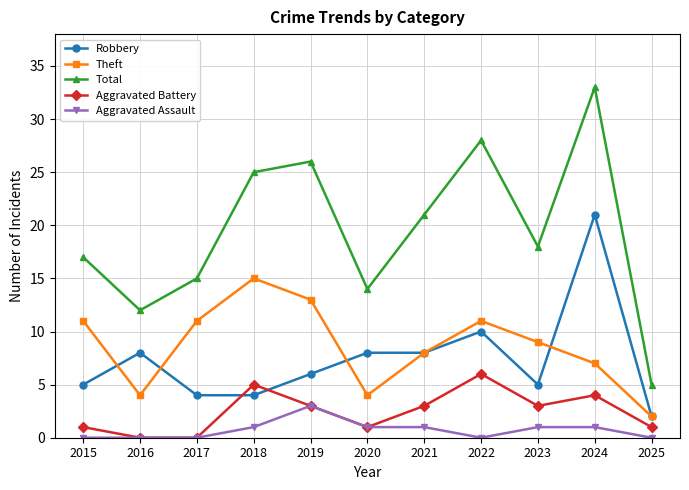

What are all the series names shown in the legend?

Robbery, Theft, Total, Aggravated Battery, Aggravated Assault